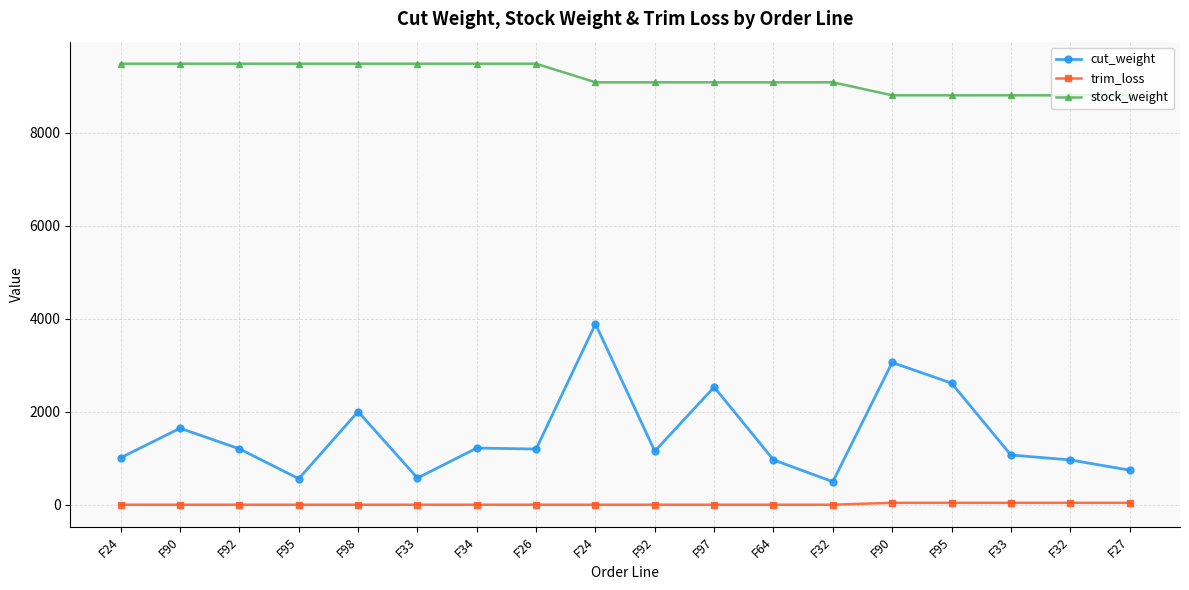

What is the spread (max minus min) of values at F26?

9485.0